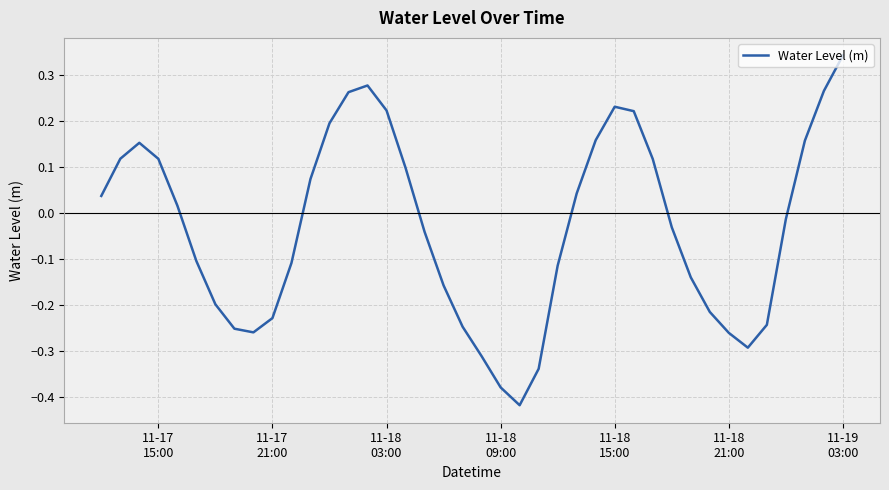

Does the chart have visible grid lines?

Yes